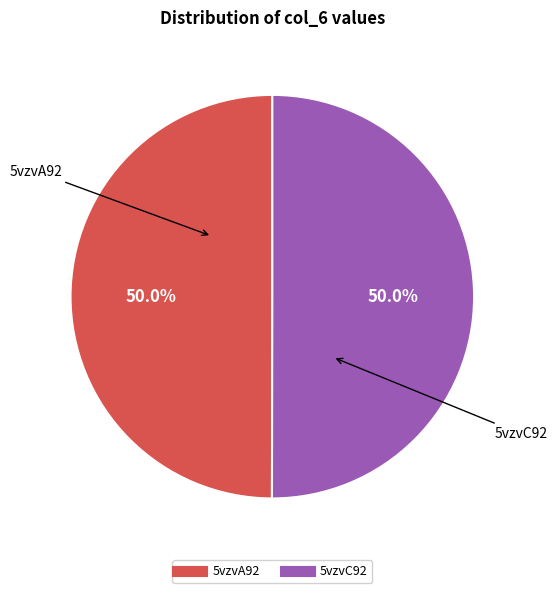

What percentage do 5vzvA92 and 5vzvC92 together represent?

100.0%